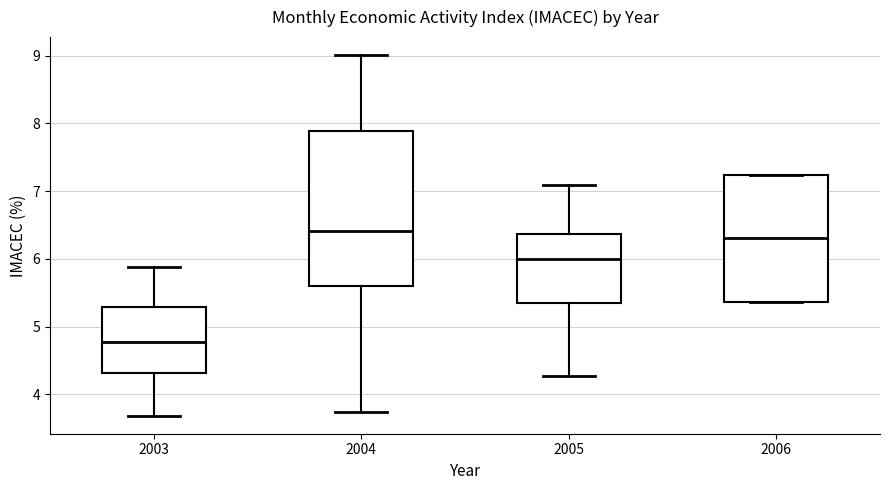

Reading left to right, transcribe this box plot: for each box, give where its median line is, the range the box spans, and where its two whiskers end, as read against the y-axis. The values are not printed on the chart, so give them approximately, as read against the axis.

2003: median 4.8, box 4.3 to 5.3, whiskers 3.7 to 5.9
2004: median 6.4, box 5.6 to 7.9, whiskers 3.7 to 9.0
2005: median 6.0, box 5.3 to 6.4, whiskers 4.3 to 7.1
2006: median 6.3, box 5.4 to 7.2, whiskers 5.4 to 7.2